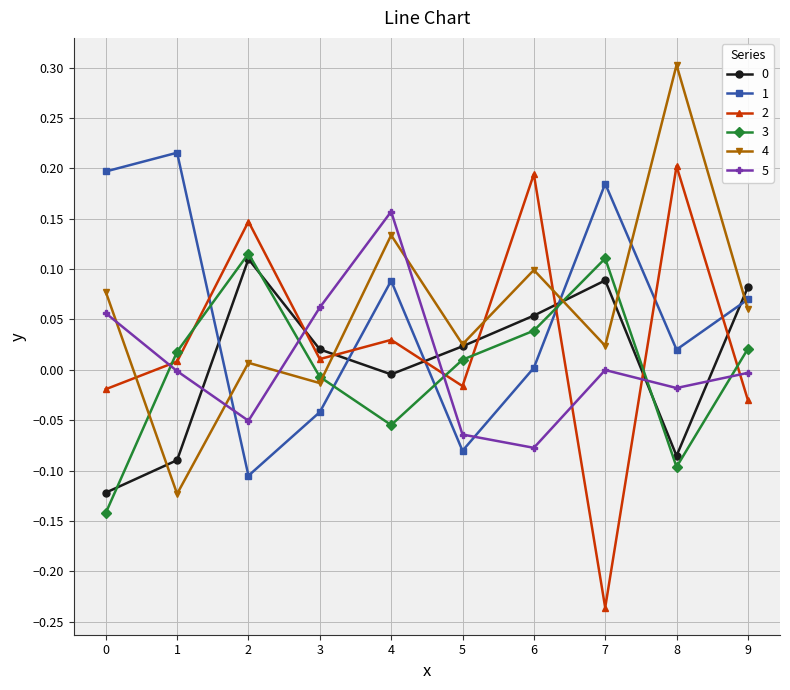

What is the difference between the highest and lowest values at 8?

0.4